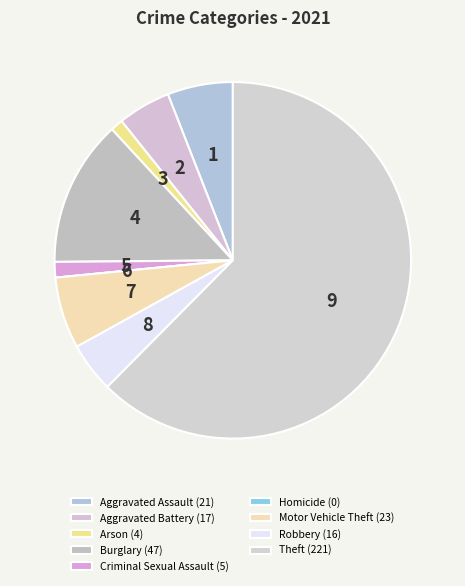

To the nearest percent, what is the difference between the largest and smallest slice percentages?

62%